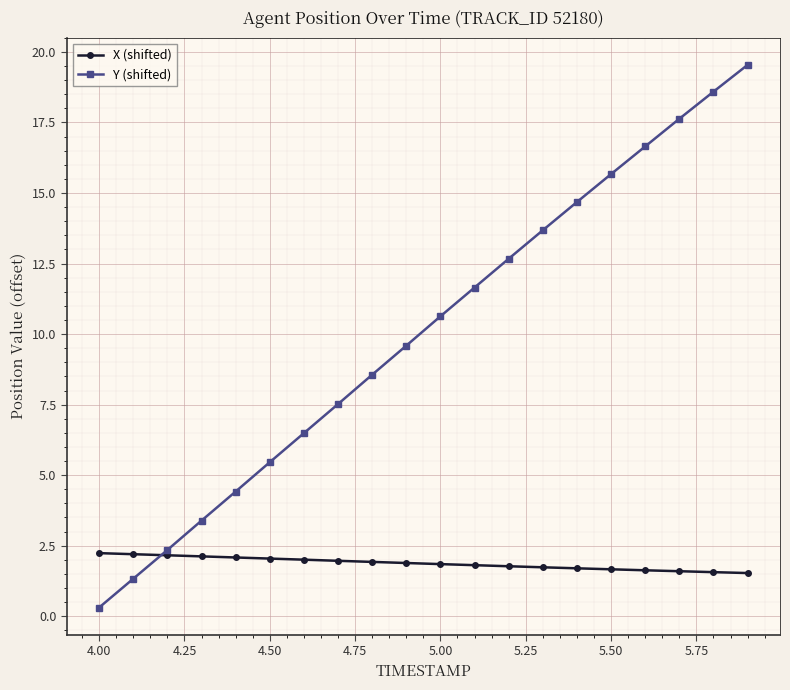

Does the chart have visible grid lines?

Yes